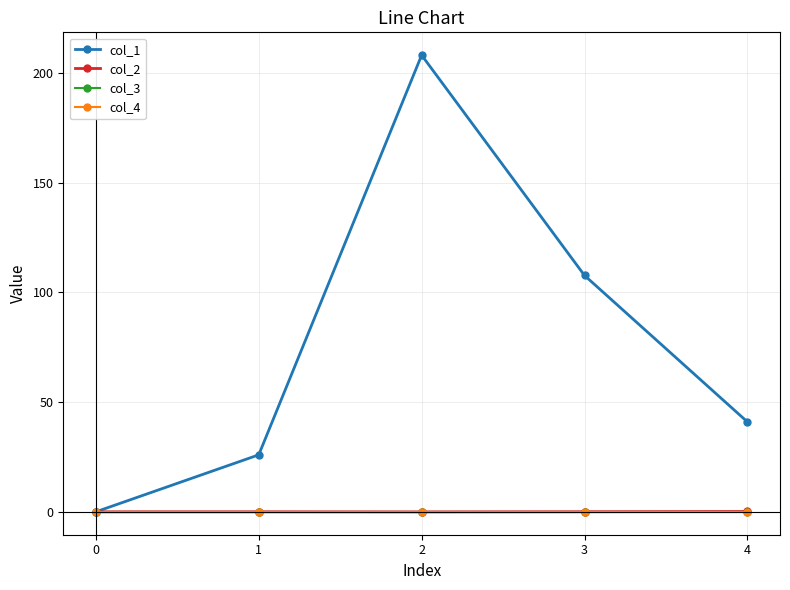

Where does the col_2 series first go above 0?

1